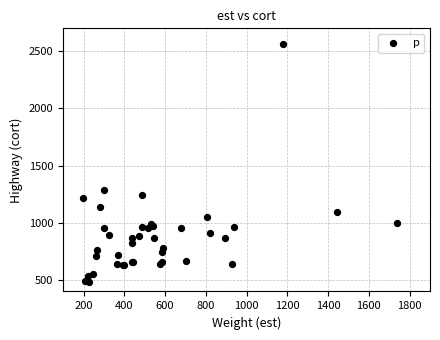

What Y value in the scatter plot is closest to 1523?

1284.2